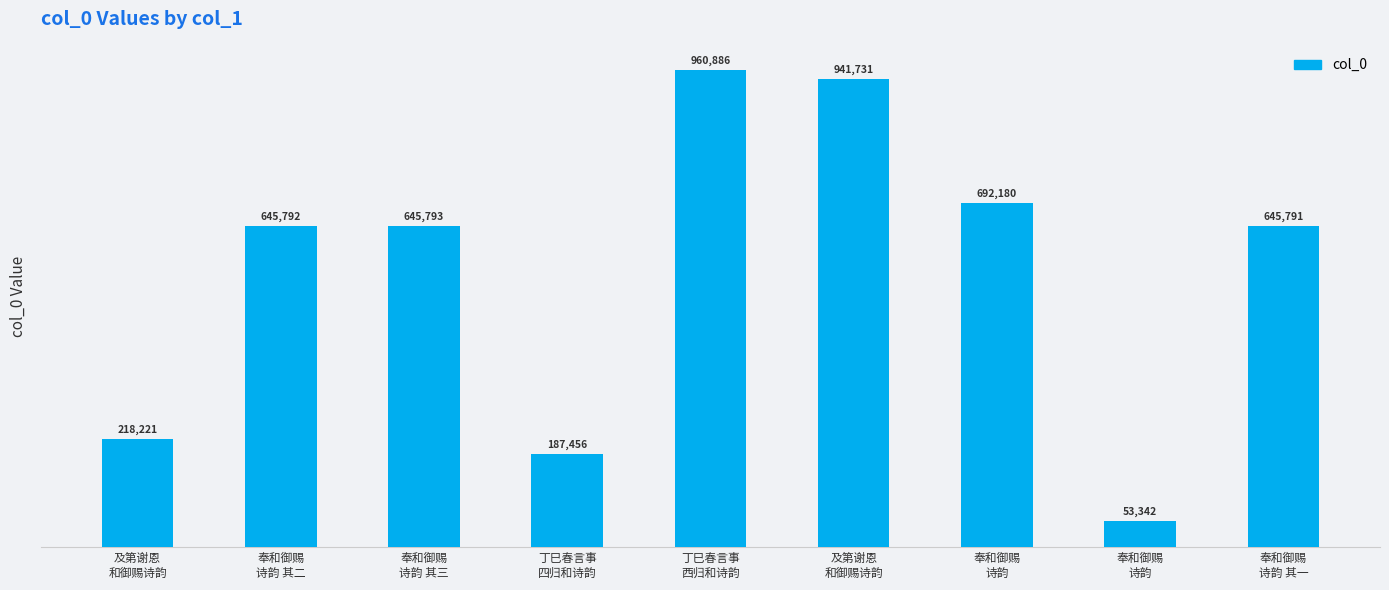

How many bars are there in total?

9